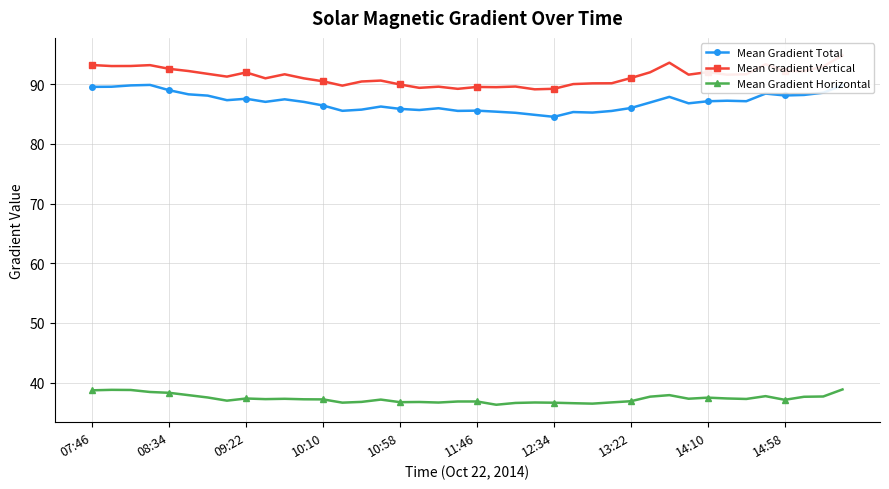

True or false: Mean Gradient Horizontal and Mean Gradient Total cross at least once.

False